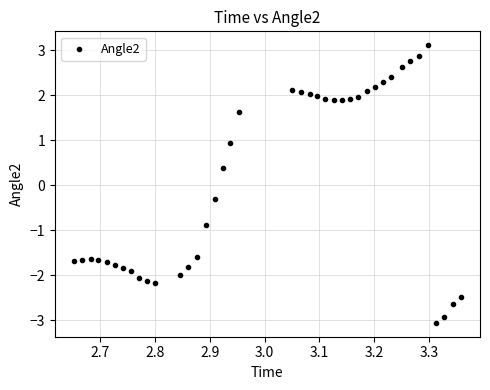

What Y value in the scatter plot is closest to 0?

-0.3